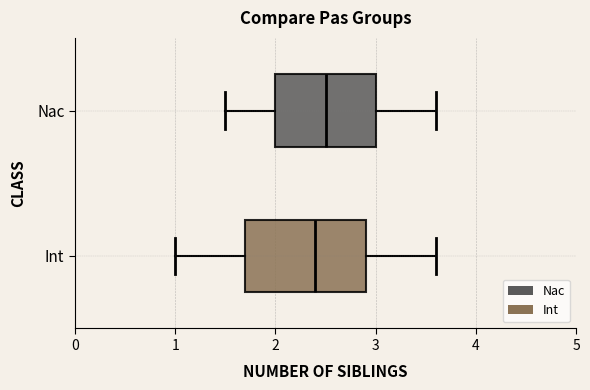

Reading bottom to top, transcribe this box plot: for each box, give where its median line is, the range the box spans, and where its two whiskers end, as read against the x-axis. The values are not printed on the chart, so give them approximately, as read against the axis.

Int: median 2.4, box 1.7 to 2.9, whiskers 1.0 to 3.6
Nac: median 2.5, box 2.0 to 3.0, whiskers 1.5 to 3.6